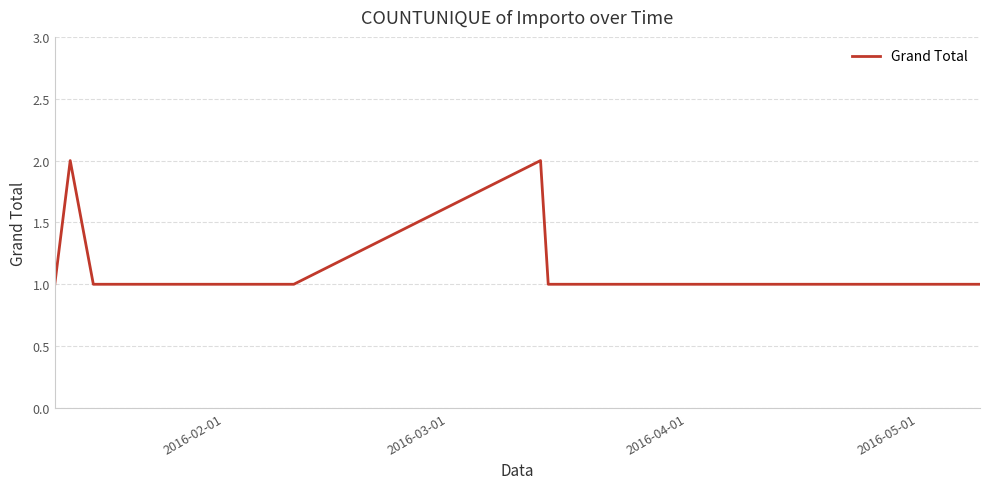

Does the chart display data point markers on the line(s)?

No